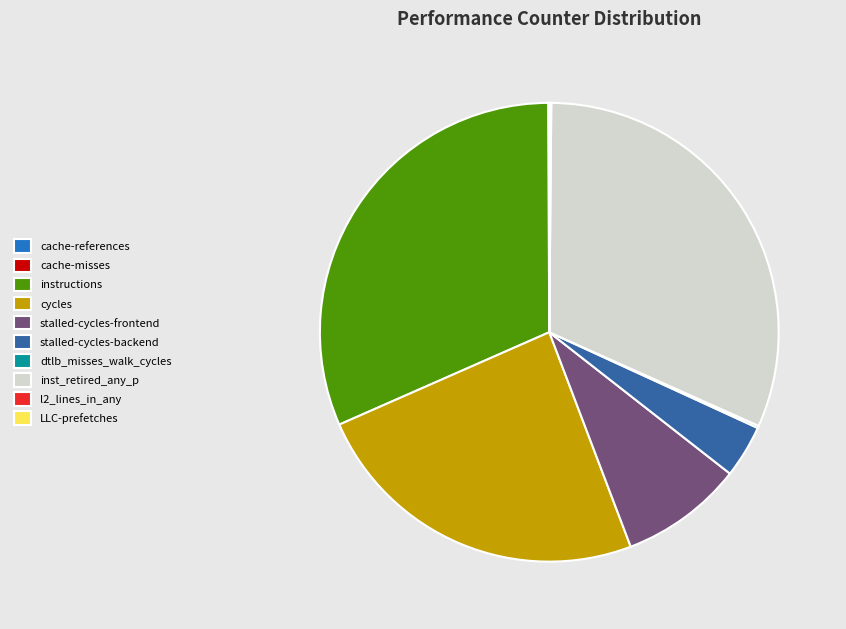

Is instructions the majority of the pie?

No